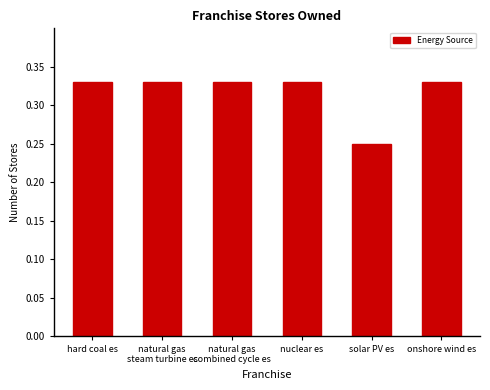

What position from the left is onshore wind es?

6